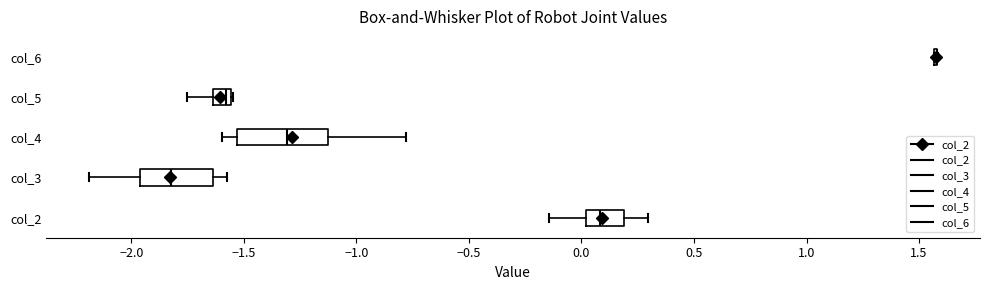

Reading bottom to top, read every box against the x-axis: the position of its median line, the range the box covers, and the ends of its whiskers. The values are not printed on the chart, so give them approximately, as read against the axis.

col_2: median 0.10, box 0.00 to 0.20, whiskers -0.15 to 0.30
col_3: median -1.85, box -1.95 to -1.65, whiskers -2.20 to -1.55
col_4: median -1.30, box -1.55 to -1.10, whiskers -1.60 to -0.80
col_5: median -1.60, box -1.65 to -1.55, whiskers -1.75 to -1.55
col_6: box collapsed to a line at 1.60, whiskers 1.55 to 1.60